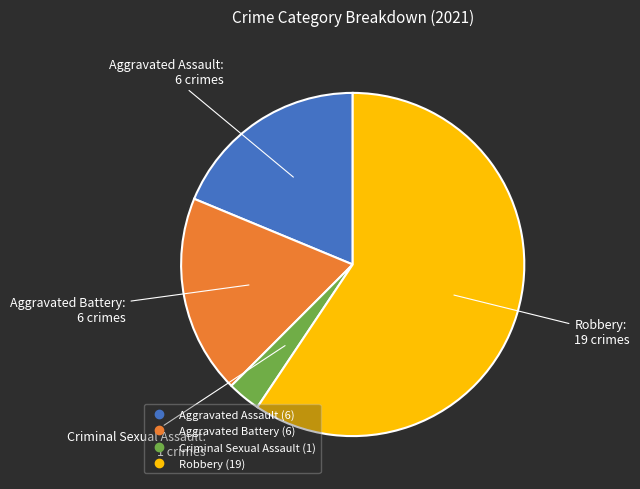

Do Aggravated Assault and Criminal Sexual Assault together represent more than half of the pie?

No